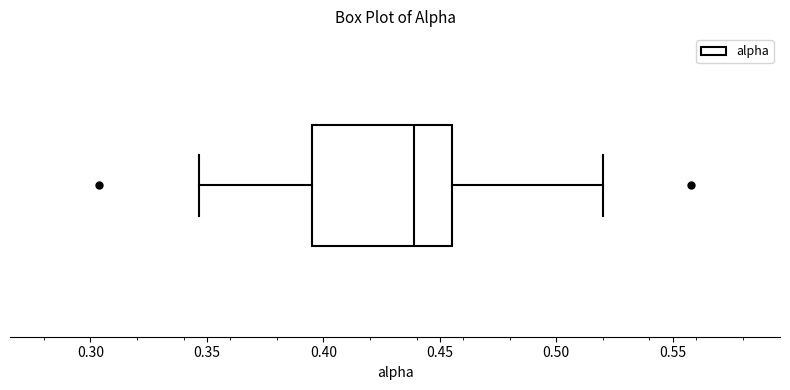

Read this box plot against the x-axis: the position of the median line, the range covered by the box, and the ends of both whiskers. The values are not printed on the chart, so give them approximately, as read against the axis.

median 0.440, box 0.395 to 0.455, whiskers 0.345 to 0.520